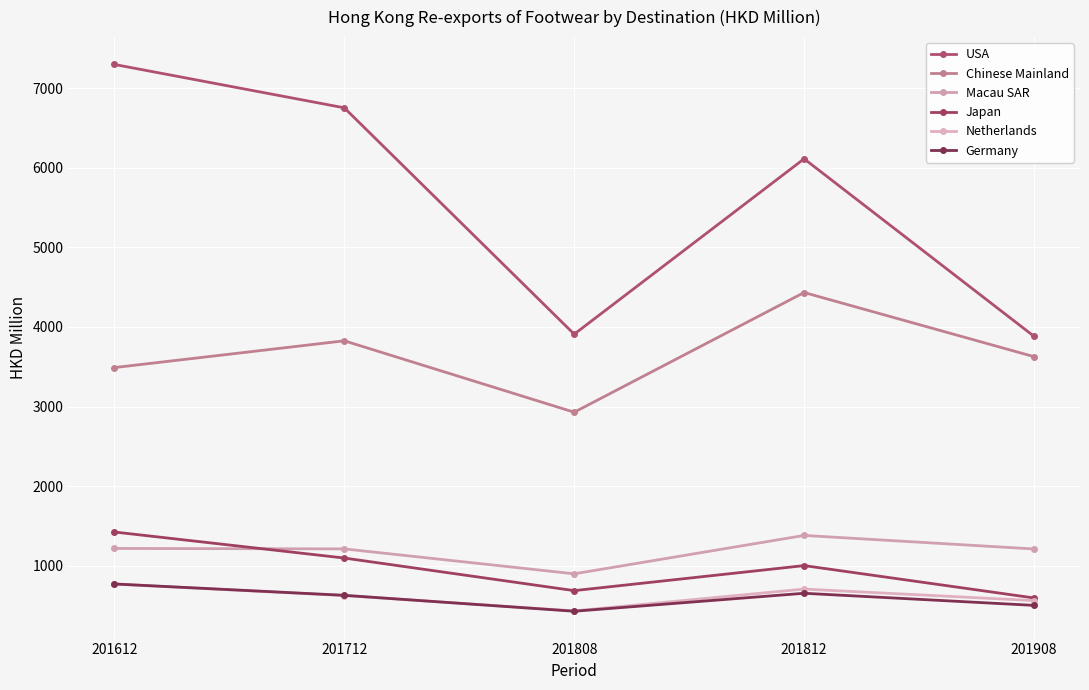

True or false: Netherlands and USA intersect in this chart.

False